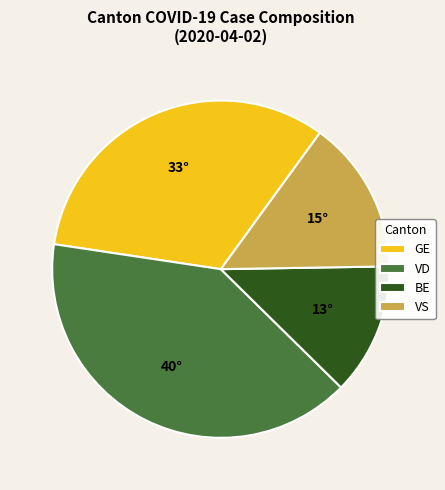

How many segments does this pie chart have?

4